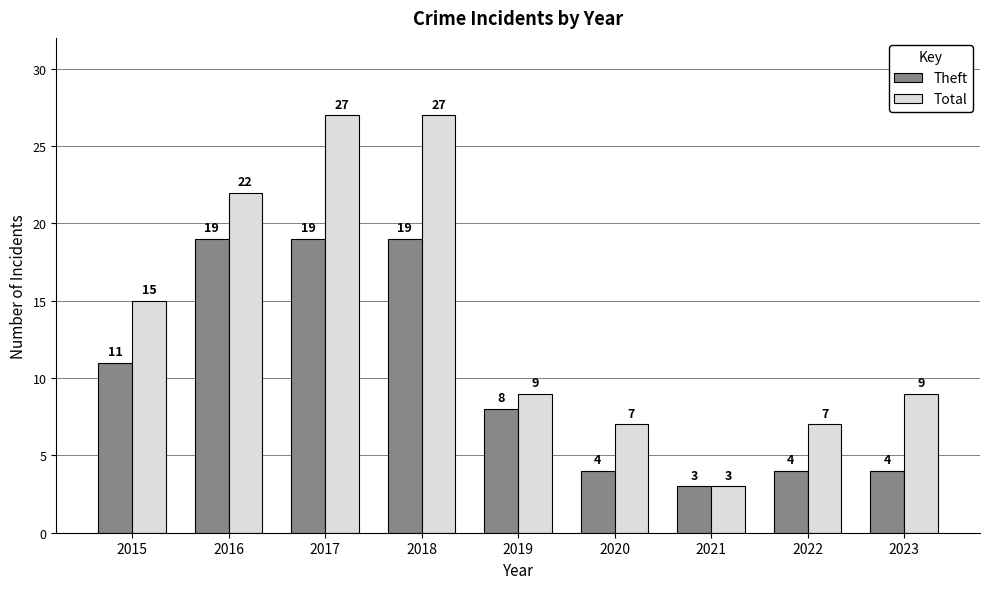

How many data points in Theft are less than 8?

4